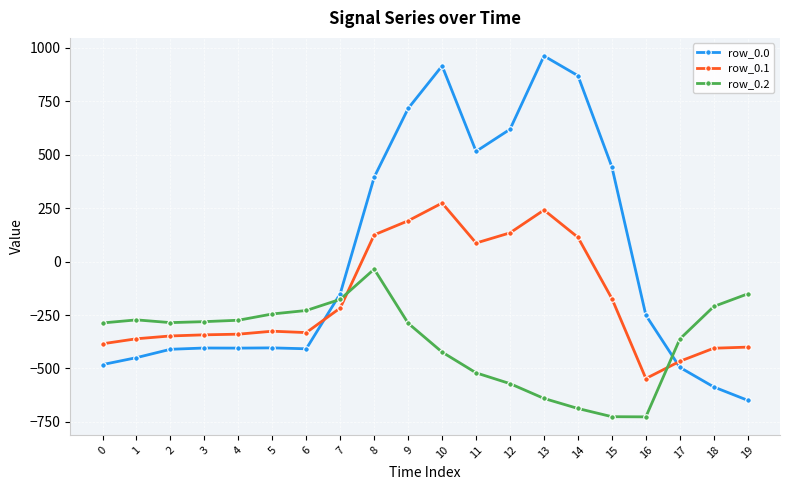

How many distinct data groups are displayed?

3